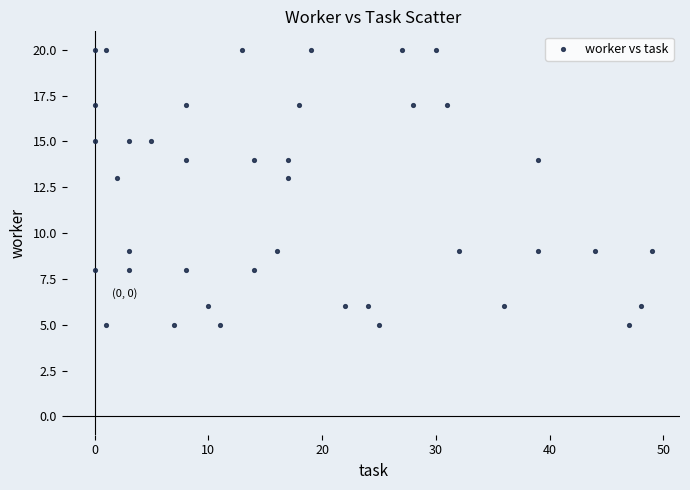

What is the range of X values (max minus min)?

49